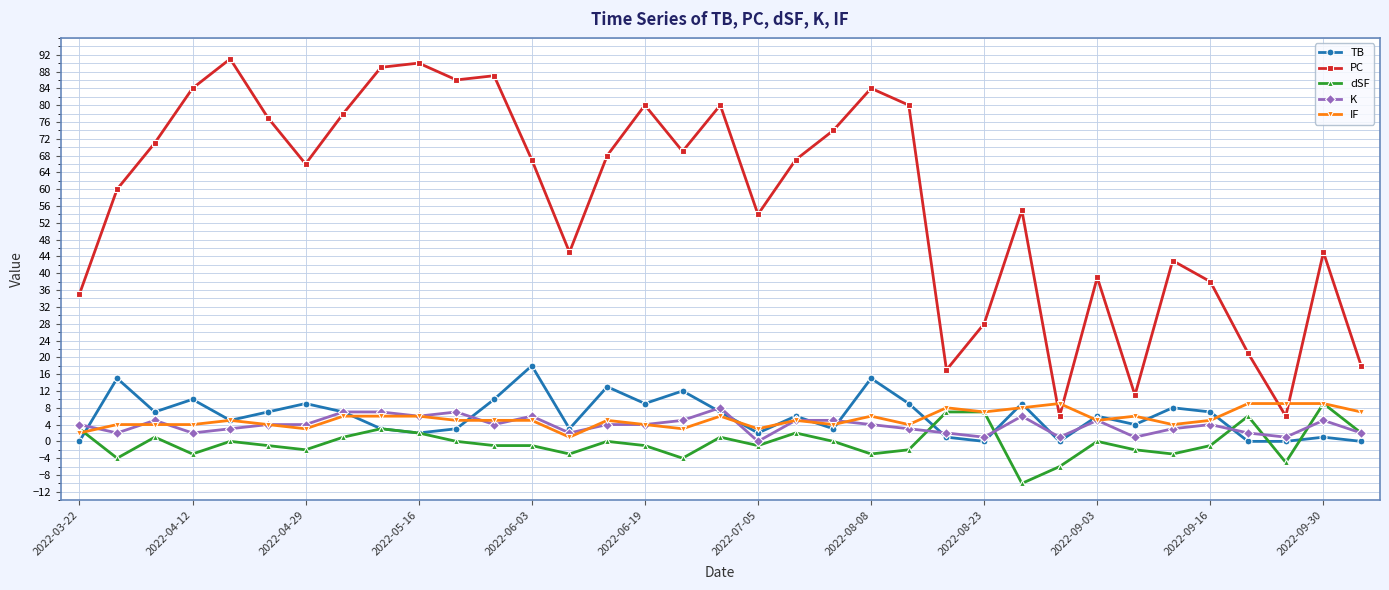

Count the number of data series in this chart.

5